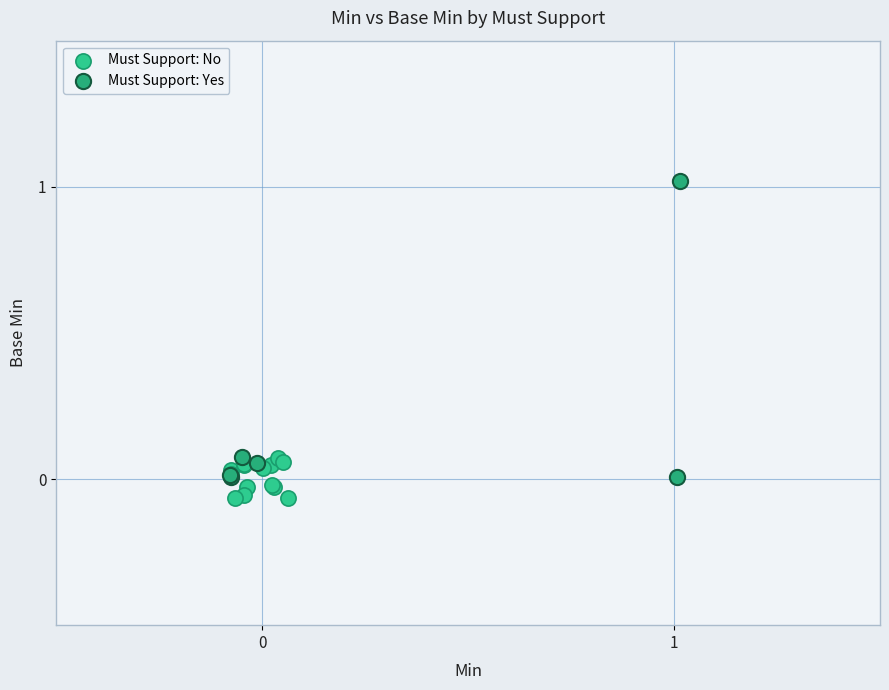

Which series reaches the maximum Y coordinate?

Must Support: Yes